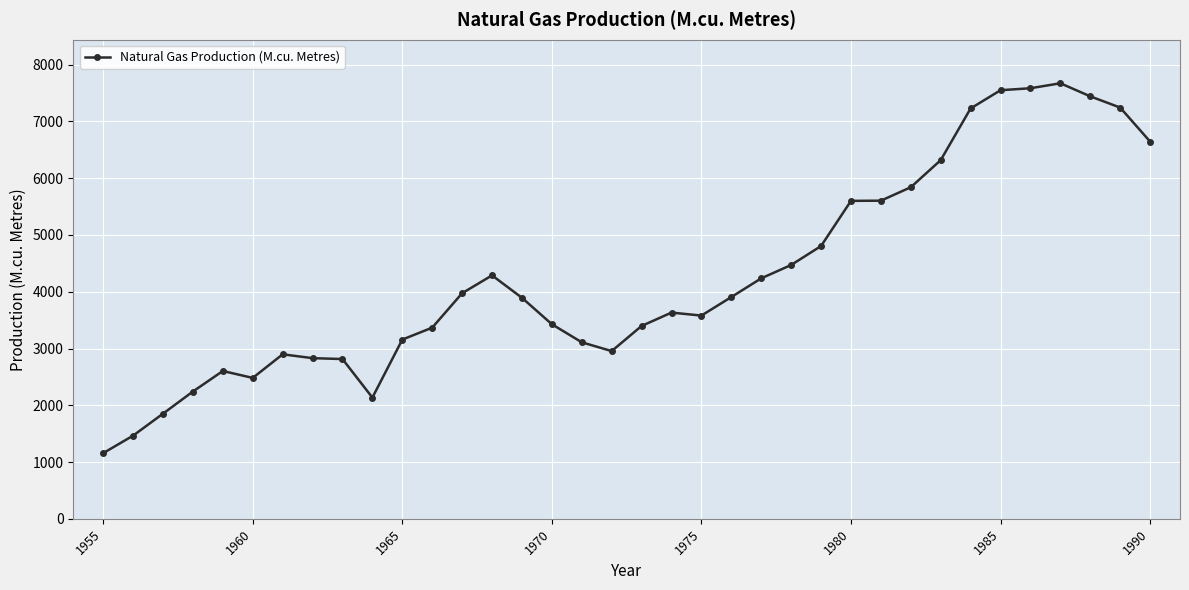

What is the sum of all values?

153415.8